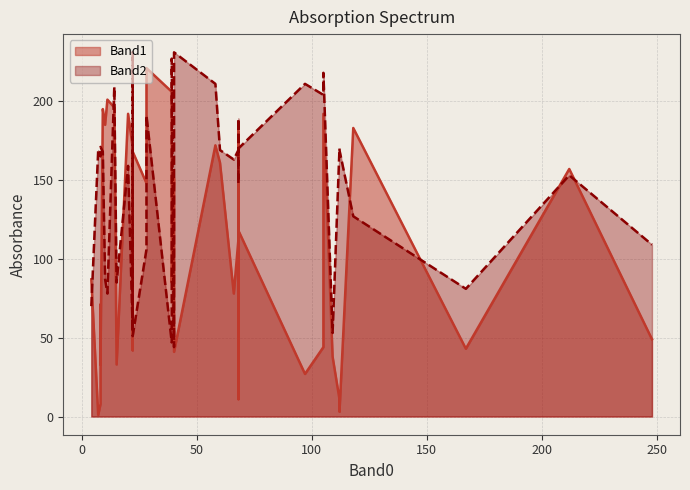

Is it true that Band2 equals 315 at 14?

False